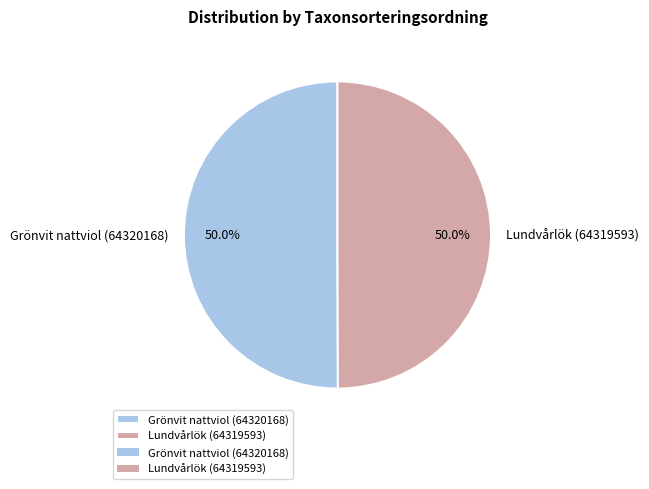

True or false: Lundvårlök (64319593) accounts for 40% of the total.

False